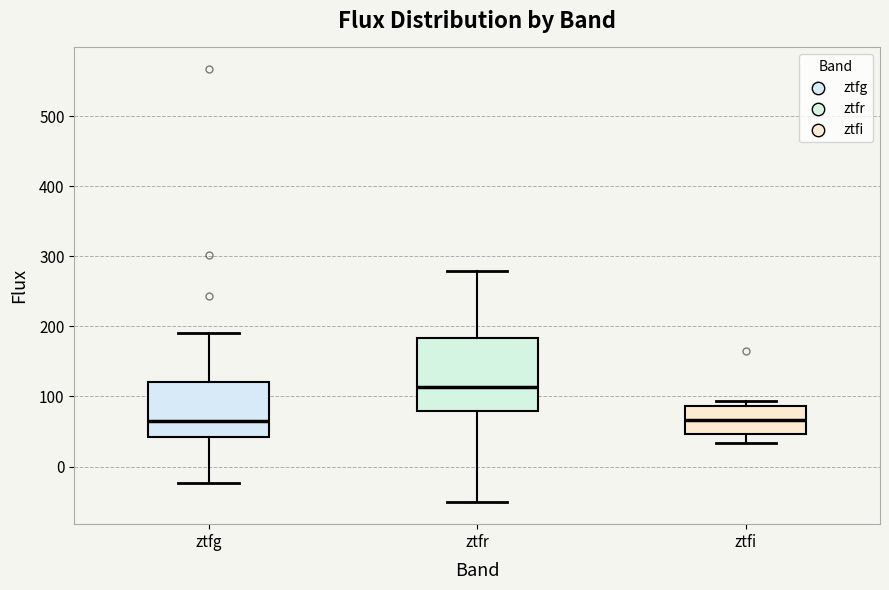

Reading left to right, read every box against the y-axis: the position of its median line, the range the box covers, and the ends of its whiskers. The values are not printed on the chart, so give them approximately, as read against the axis.

ztfg: median 70, box 40 to 120, whiskers -20 to 190
ztfr: median 110, box 80 to 180, whiskers -50 to 280
ztfi: median 70, box 50 to 90, whiskers 30 to 90 (just above the box's upper edge)